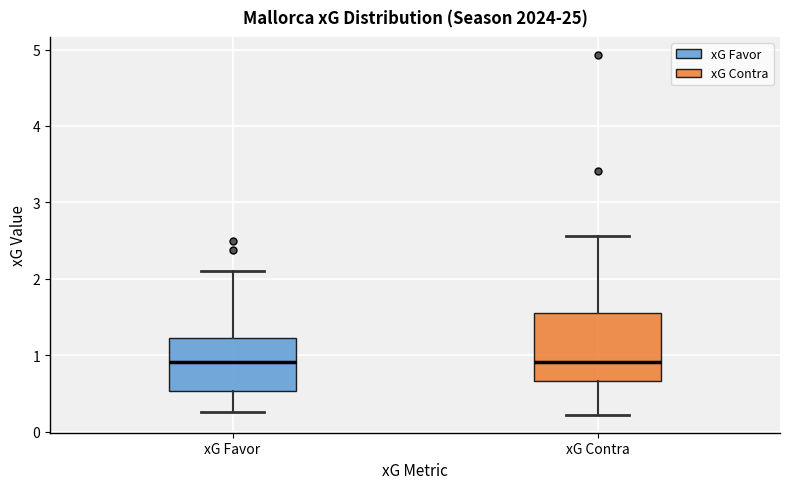

Which box is the tallest, from its lower edge to its upper edge?

xG Contra